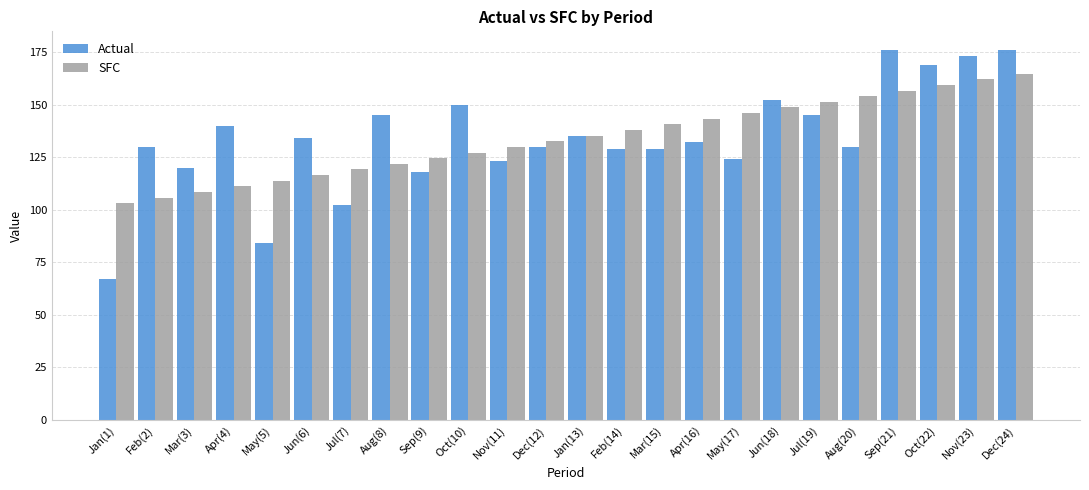

List the series in order of their peak value, highest first.

Actual, SFC